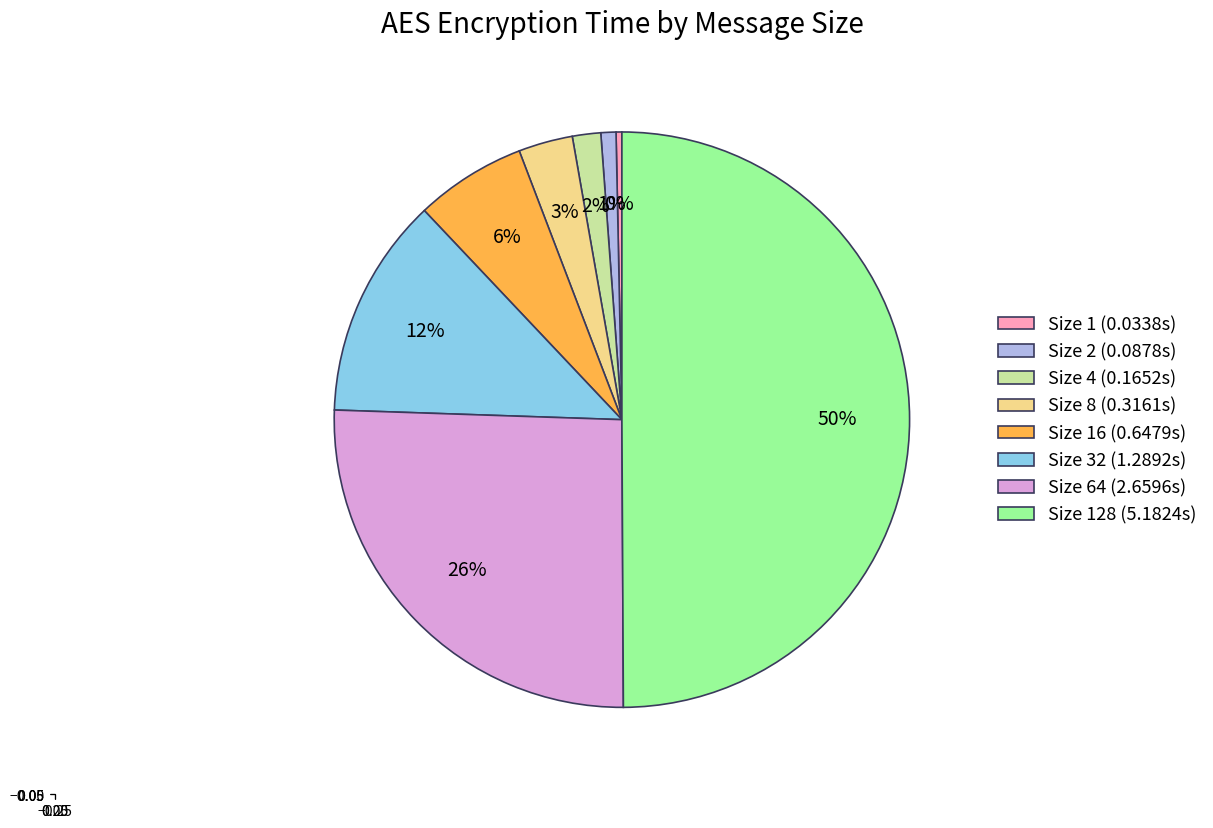

Does Size 8 (0.3161s) represent more than half of the total?

No